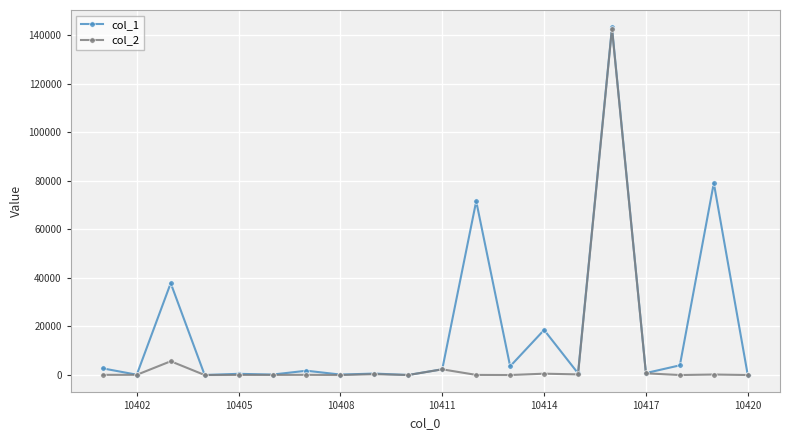

True or false: col_1 has more than 1 points higher than both neighbors.

True